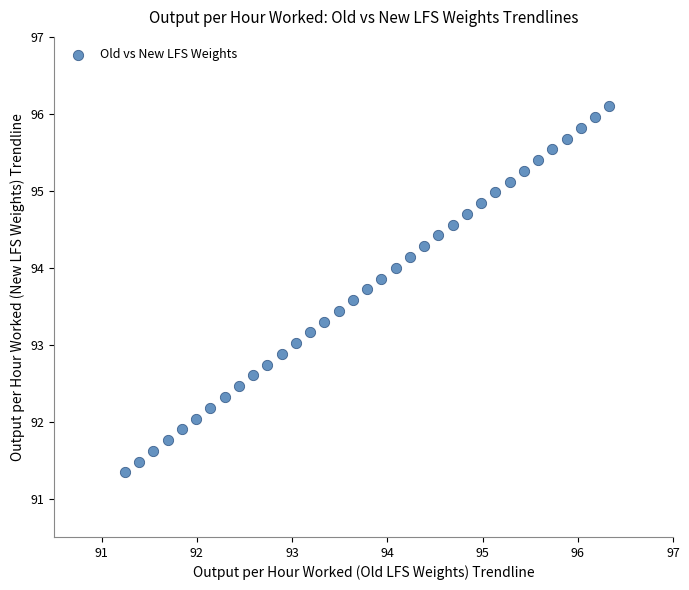

What is the range of Y values (max minus min)?

4.8